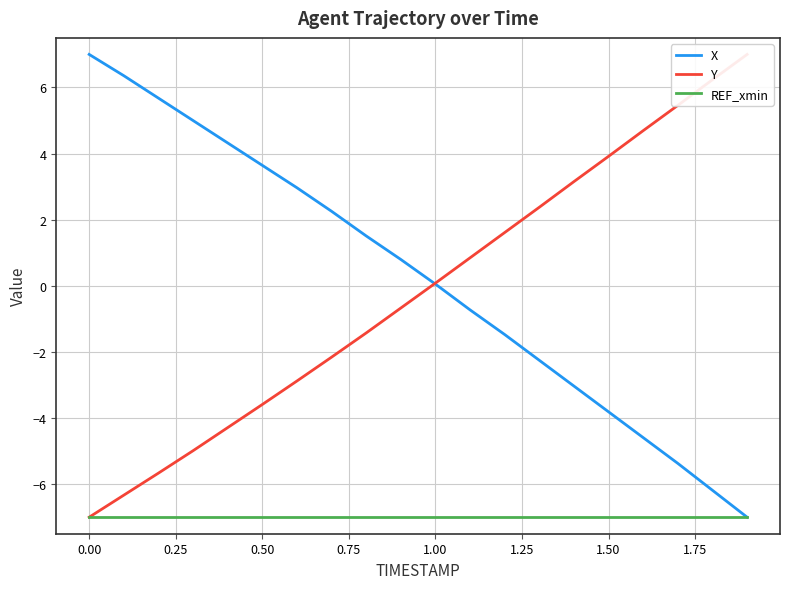

What are all the series names shown in the legend?

X, Y, REF_xmin